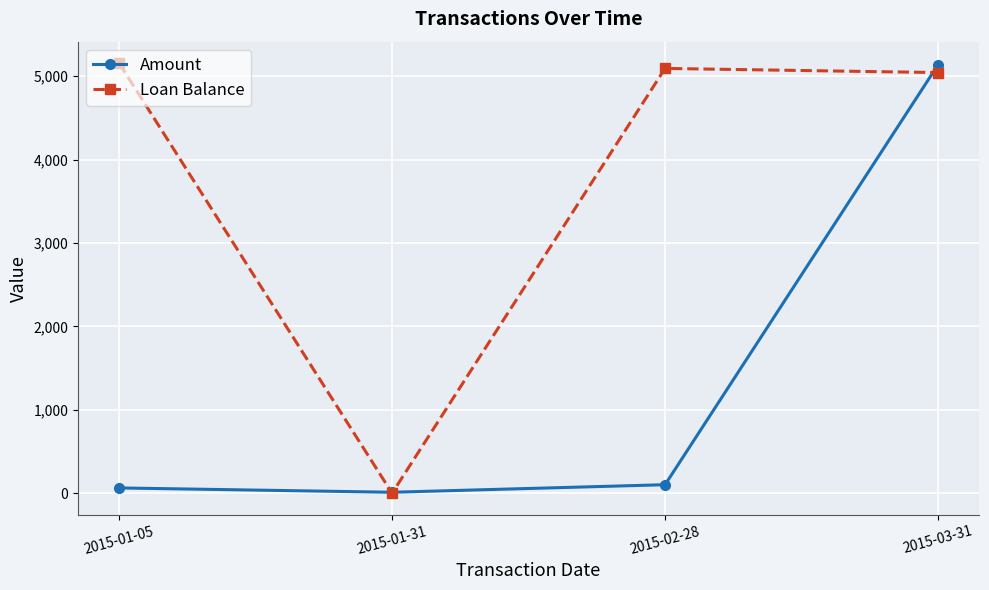

What is the difference between the second highest and second lowest values in the Loan Balance series?

49.6